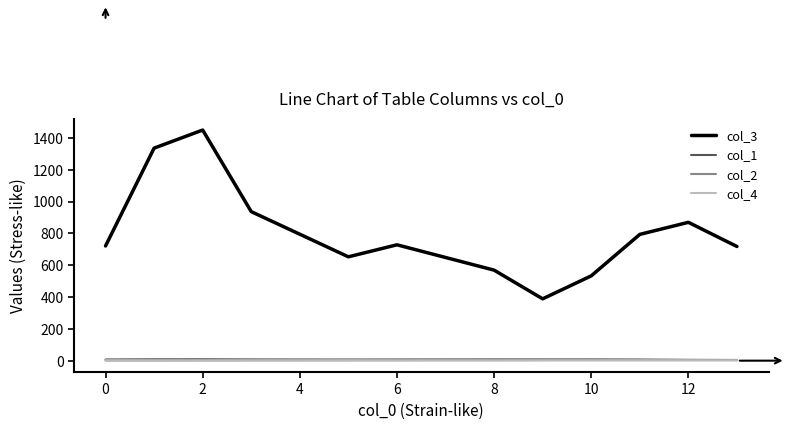

Which series has the largest total across all categories?

col_3